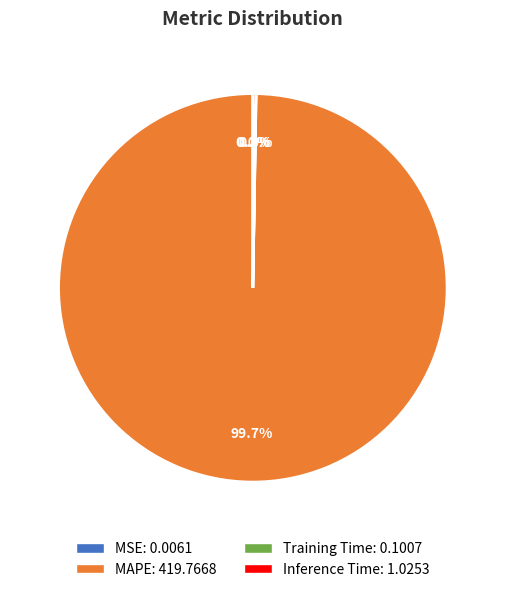

What percentage is the MAPE slice, to the nearest percent?

100%